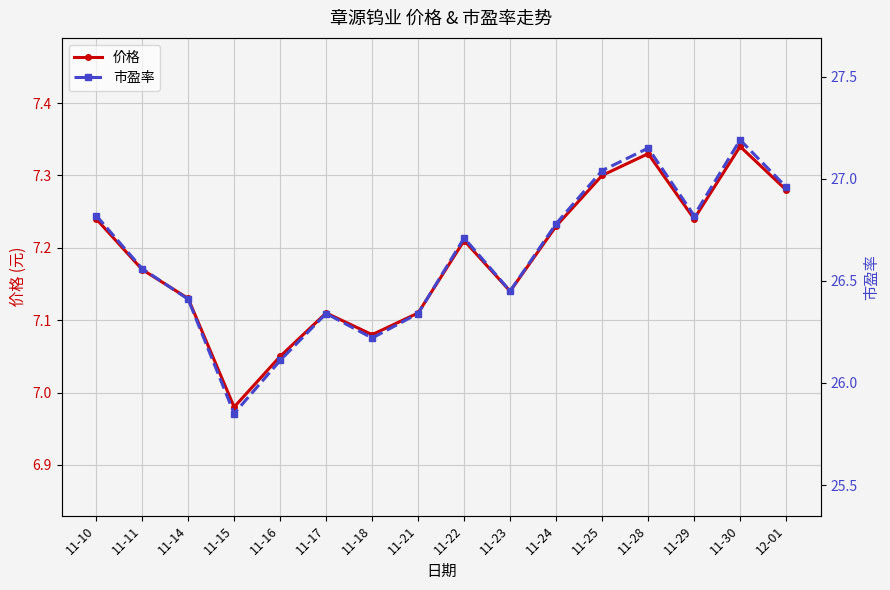

What is the difference between the maximum and minimum values in the 市盈率 series?

1.3